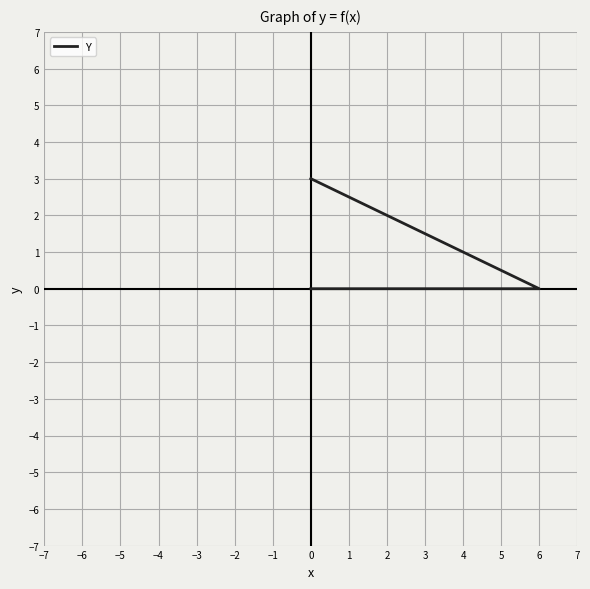

Count the values in the range 0 to 2.

6